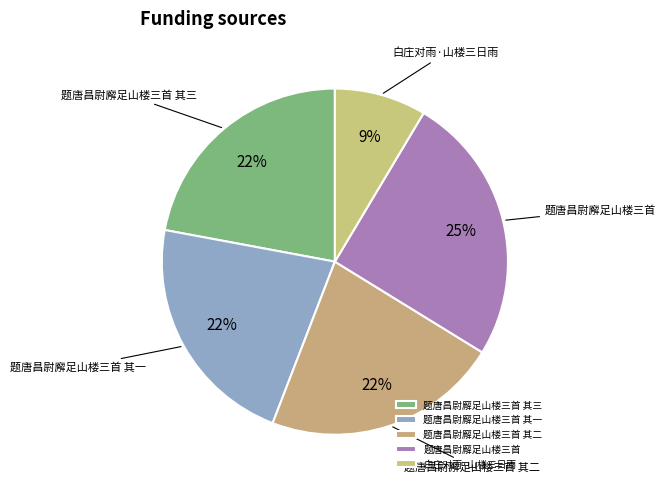

Is there a majority slice in this chart?

No